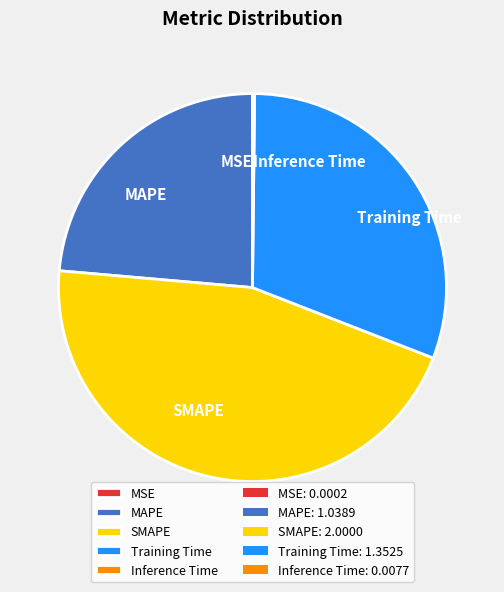

True or false: SMAPE accounts for 45% of the total.

True